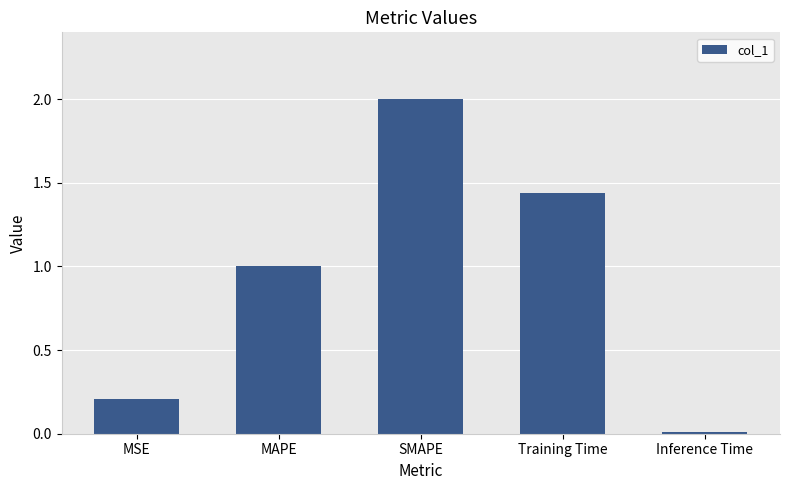

What position from the right is SMAPE?

3